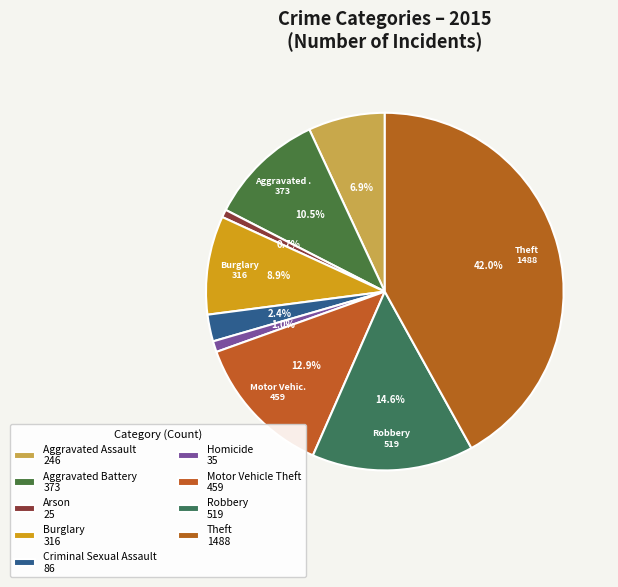

How many segments does this pie chart have?

9